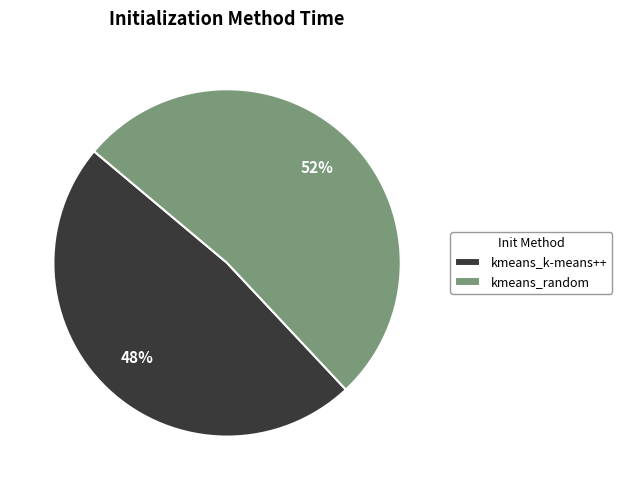

What is the largest slice in the pie chart?

kmeans_random